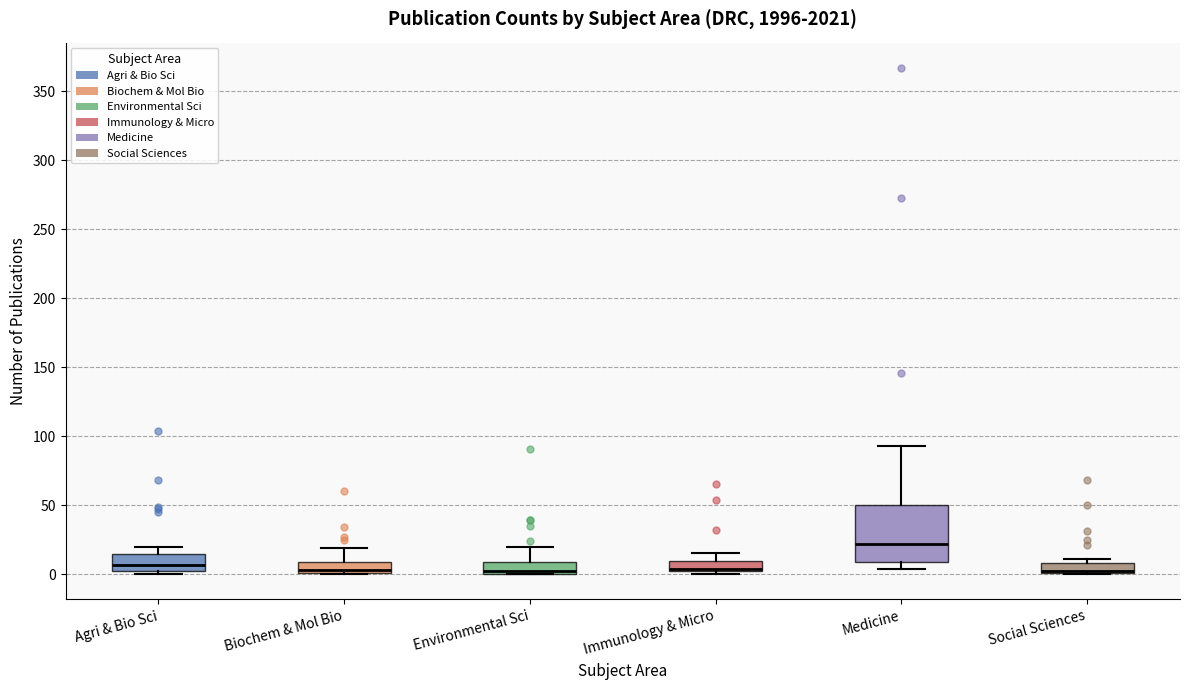

Comparing the boxes themselves (not the whiskers), which one is the tallest?

Medicine